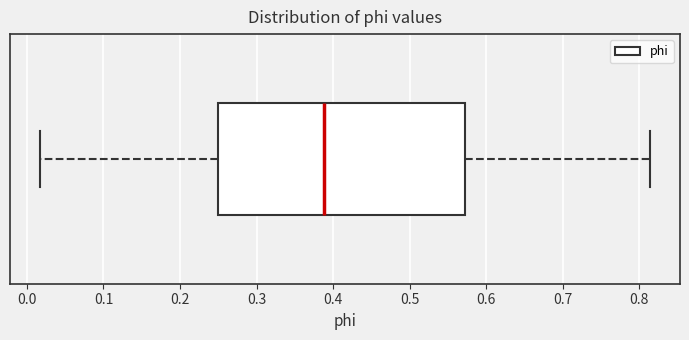

Read this box plot against the x-axis: the position of the median line, the range covered by the box, and the ends of both whiskers. The values are not printed on the chart, so give them approximately, as read against the axis.

median 0.39, box 0.25 to 0.57, whiskers 0.02 to 0.81